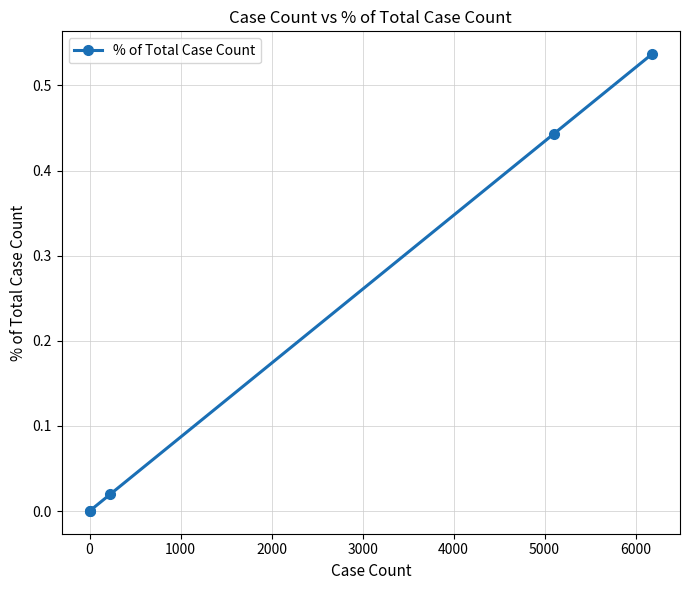

True or false: there are more than 2 points higher than both neighbors.

False